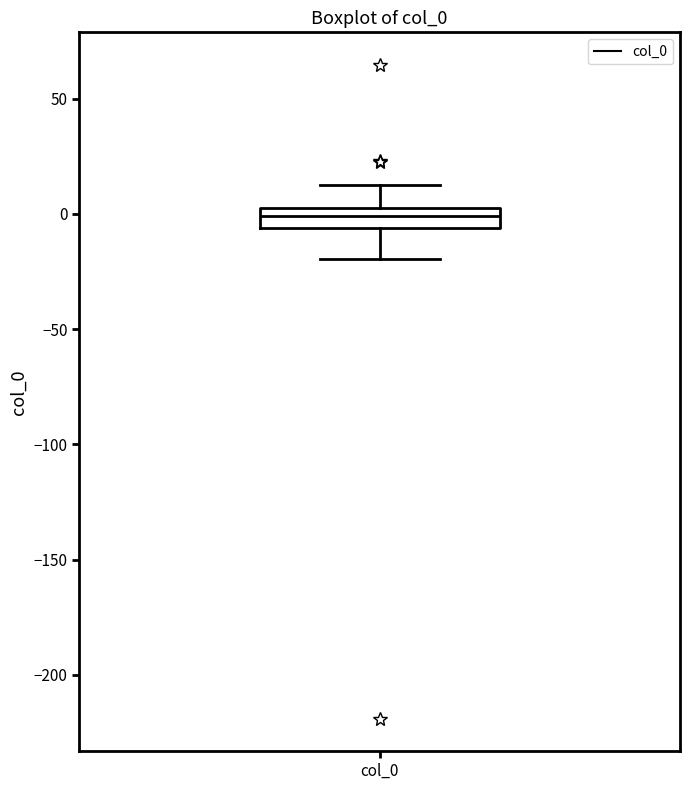

Where does the upper whisker of the box for col_0 end on the y-axis? The values are not printed on the chart, so give them approximately, as read against the axis.

15